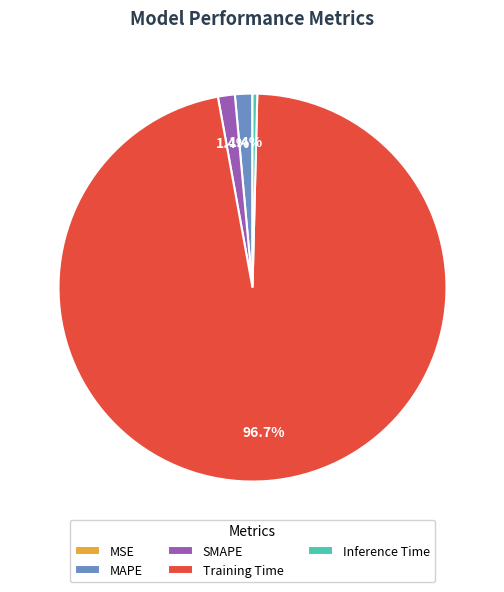

What percentage is NOT represented by MAPE?

98.6%